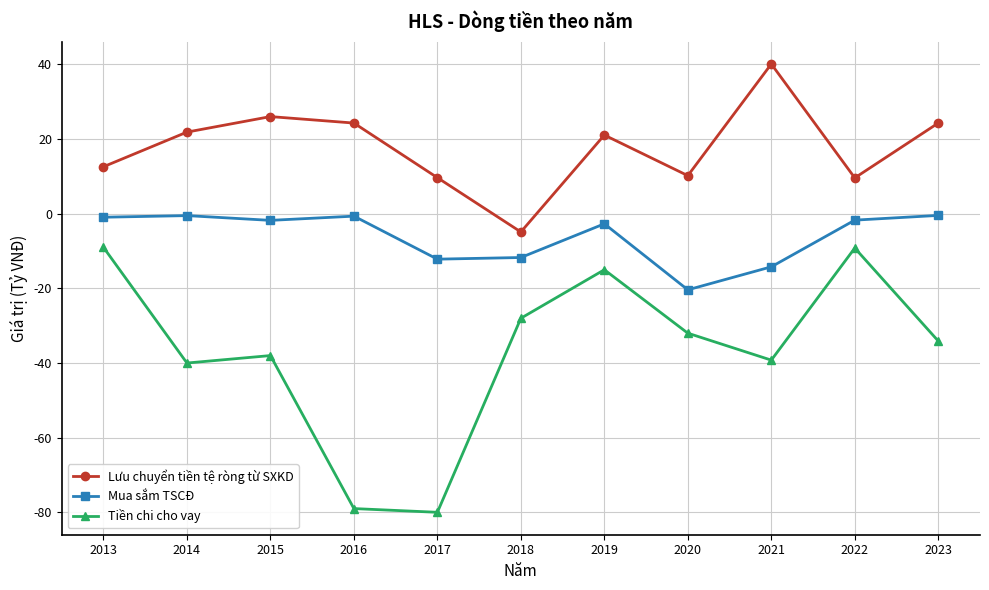

What is the total value across all series at 2021?

-13.3